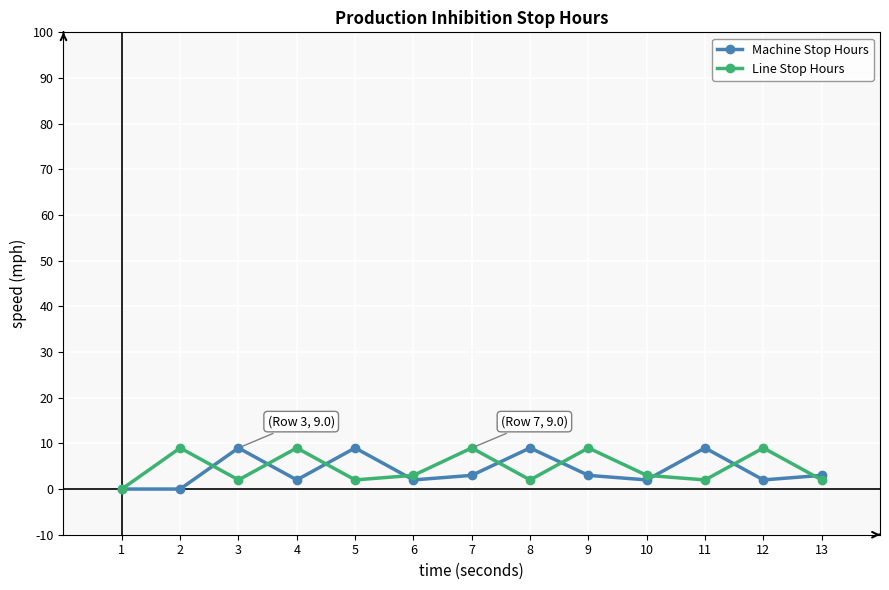

Is it true that Line Stop Hours equals 9 at 9?

True